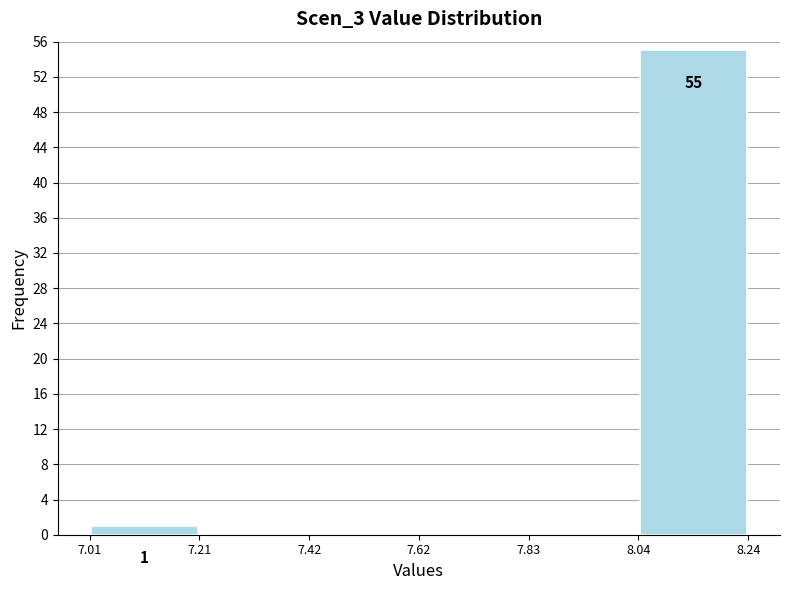

Over which range of the x-axis is the bar tallest?

8.04 to 8.24